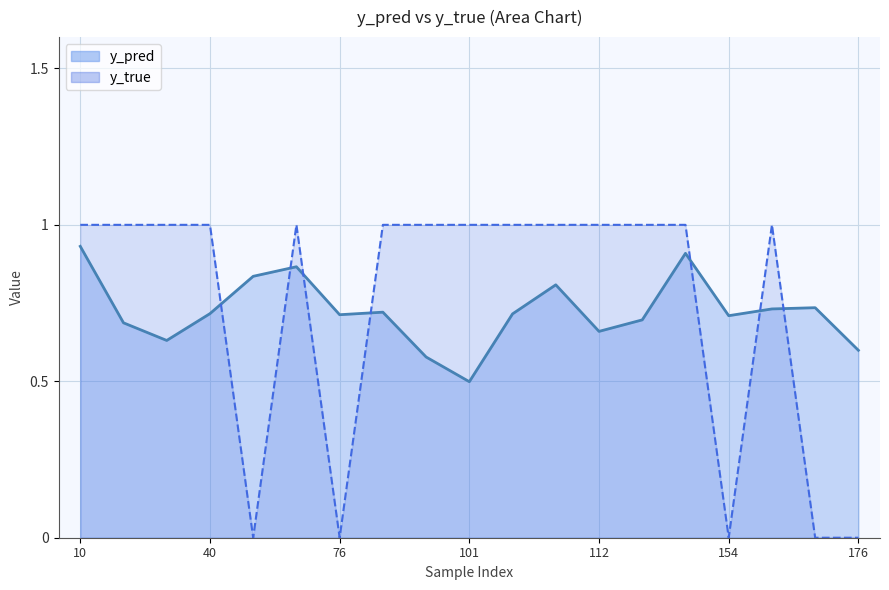

Which category has the highest value across all series?

10